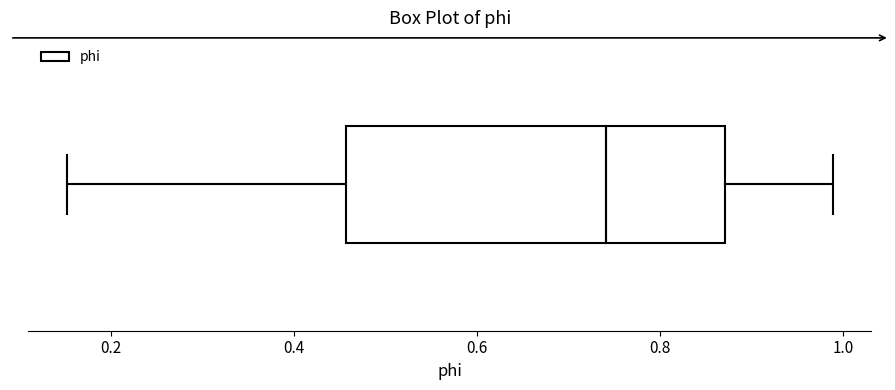

Where is the right edge of the box on the x-axis? The values are not printed on the chart, so give them approximately, as read against the axis.

0.88